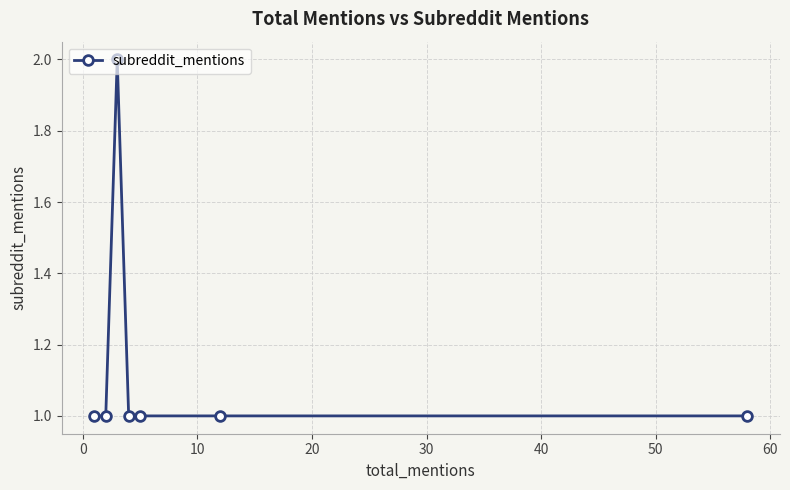

What is the value of the 5th point from the left?

1